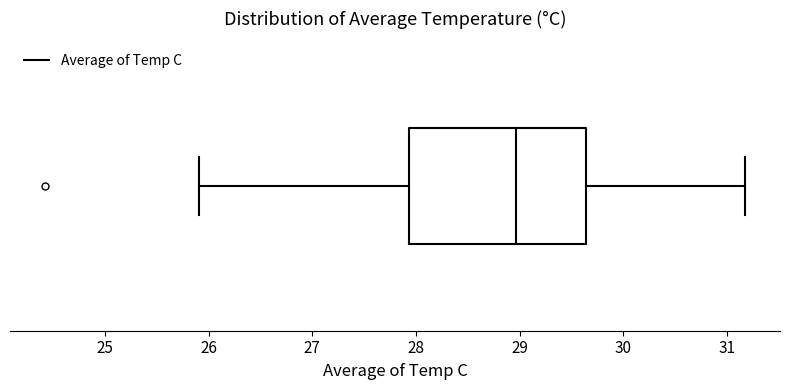

Read this box plot against the x-axis: the position of the median line, the range covered by the box, and the ends of both whiskers. The values are not printed on the chart, so give them approximately, as read against the axis.

median 29.0, box 27.9 to 29.6, whiskers 25.9 to 31.2